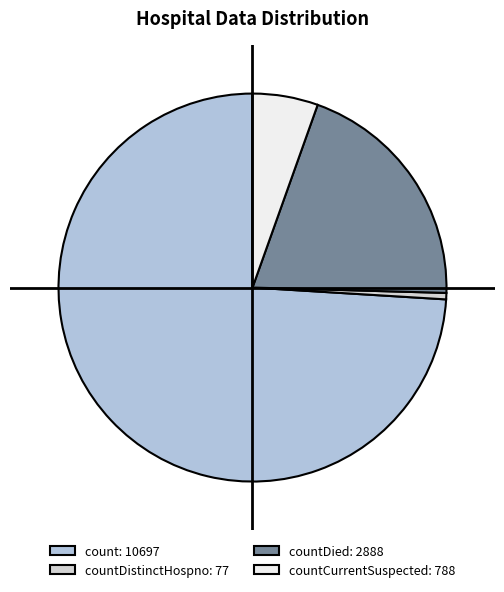

Count the number of slices in the pie.

4